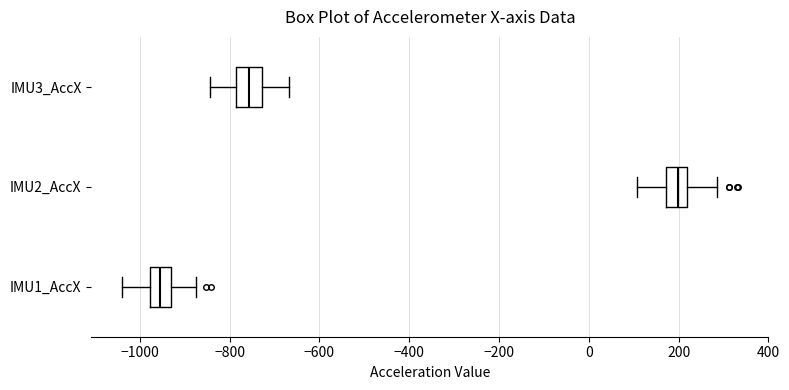

Reading bottom to top, read every box against the x-axis: the position of its median line, the range the box covers, and the ends of its whiskers. The values are not printed on the chart, so give them approximately, as read against the axis.

IMU1_AccX: median -960, box -980 to -920, whiskers -1040 to -880
IMU2_AccX: median 200, box 180 to 220, whiskers 100 to 280
IMU3_AccX: median -760, box -780 to -720, whiskers -840 to -660